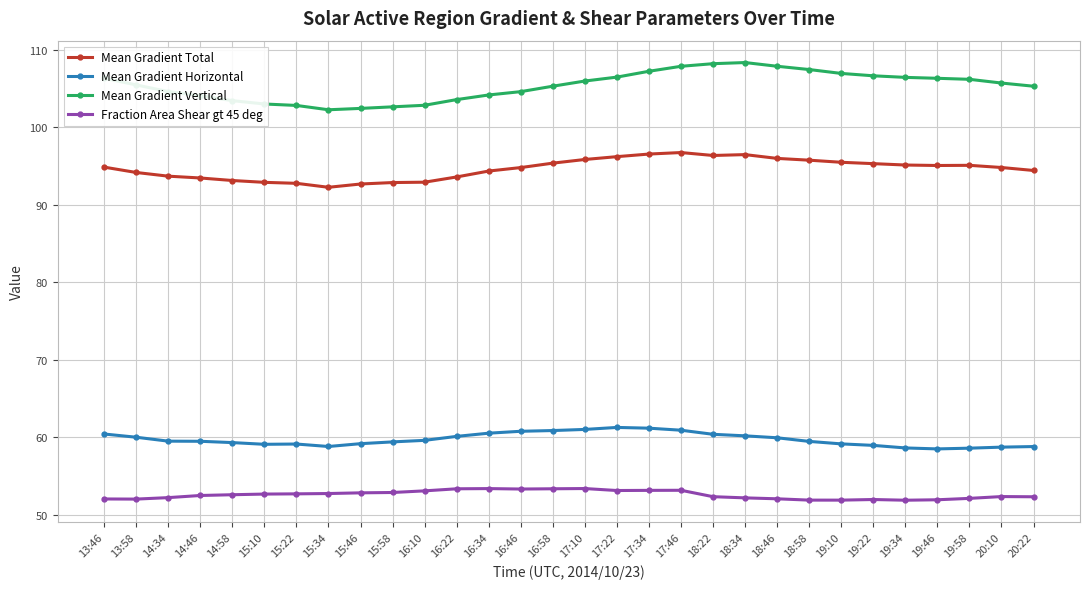

What is the difference between the highest and lowest values at 16:34?

50.8